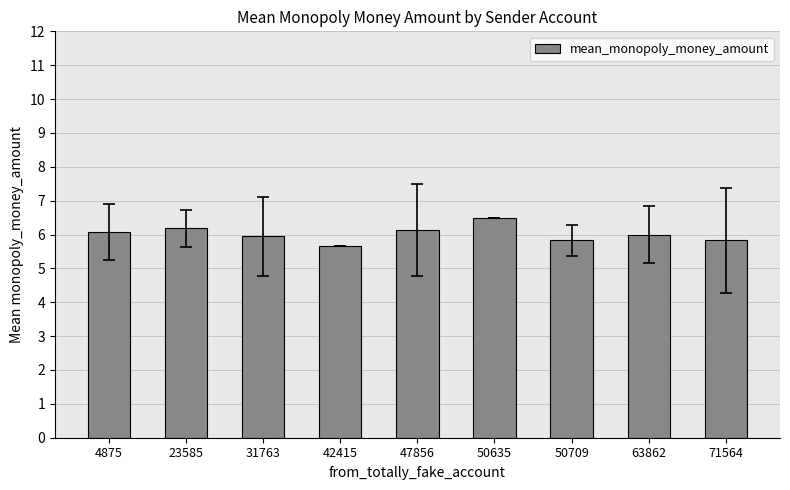

Count the number of categories in the chart.

9